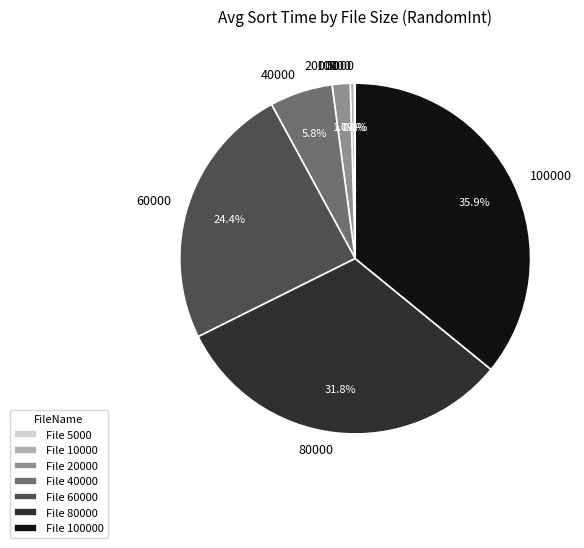

How much of the chart is everything except 20000?

98.3%